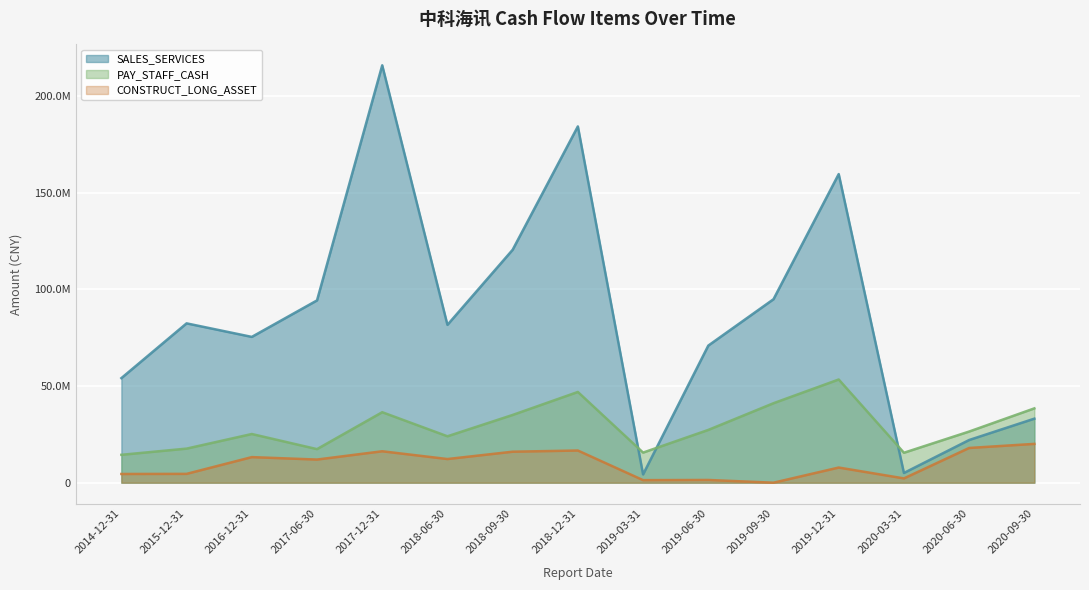

Reading right to left, what are all the values shown in this chart?

SALES_SERVICES: 2020-09-30=33124203.0	2020-06-30=22081290.0	2020-03-31=5030750.0	2019-12-31=159648121.0	2019-09-30=94909645.0	2019-06-30=70920035.0	2019-03-31=4277733.0	2018-12-31=184305087.0	2018-09-30=120489807.0	2018-06-30=81652100.0	2017-12-31=215907102.0	2017-06-30=94300099.0	2016-12-31=75419023.7	2015-12-31=82424745.3	2014-12-31=54096412.3
PAY_STAFF_CASH: 2020-09-30=38444873.9	2020-06-30=26457920.0	2020-03-31=15489135.4	2019-12-31=53385452.5	2019-09-30=41116703.5	2019-06-30=27303496.5	2019-03-31=15570913.2	2018-12-31=46936964.8	2018-09-30=35044902.9	2018-06-30=24006824.1	2017-12-31=36462781.1	2017-06-30=17365015.6	2016-12-31=25185755.3	2015-12-31=17630327.9	2014-12-31=14427644.3
CONSTRUCT_LONG_ASSET: 2020-09-30=20078722.1	2020-06-30=17965583.0	2020-03-31=2220119.0	2019-12-31=7837646.4	2019-09-30=0.0	2019-06-30=1410812.9	2019-03-31=1318946.0	2018-12-31=16643592.8	2018-09-30=16032753.8	2018-06-30=12239945.9	2017-12-31=16258861.3	2017-06-30=11973686.4	2016-12-31=13232353.2	2015-12-31=4568881.5	2014-12-31=4510381.0